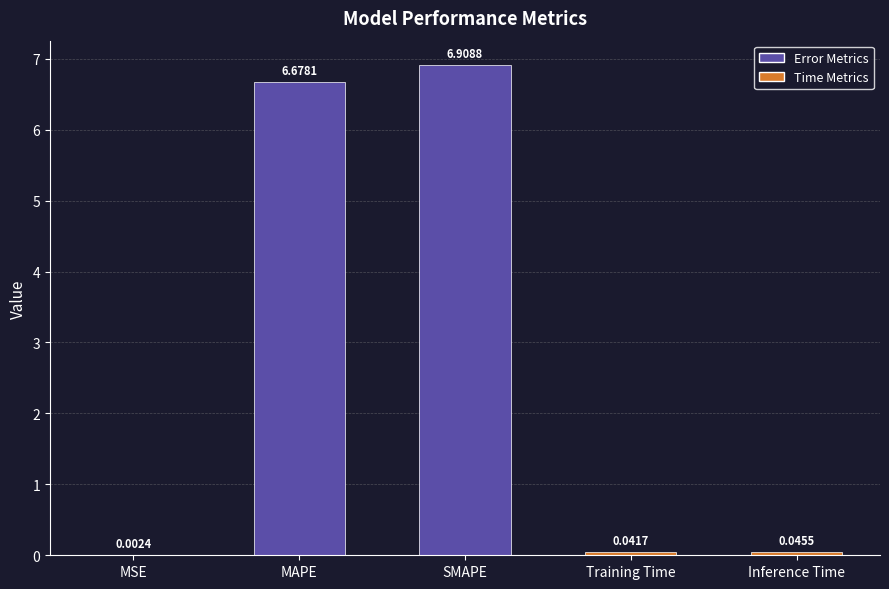

At which label is the value closest to 3?

Inference Time